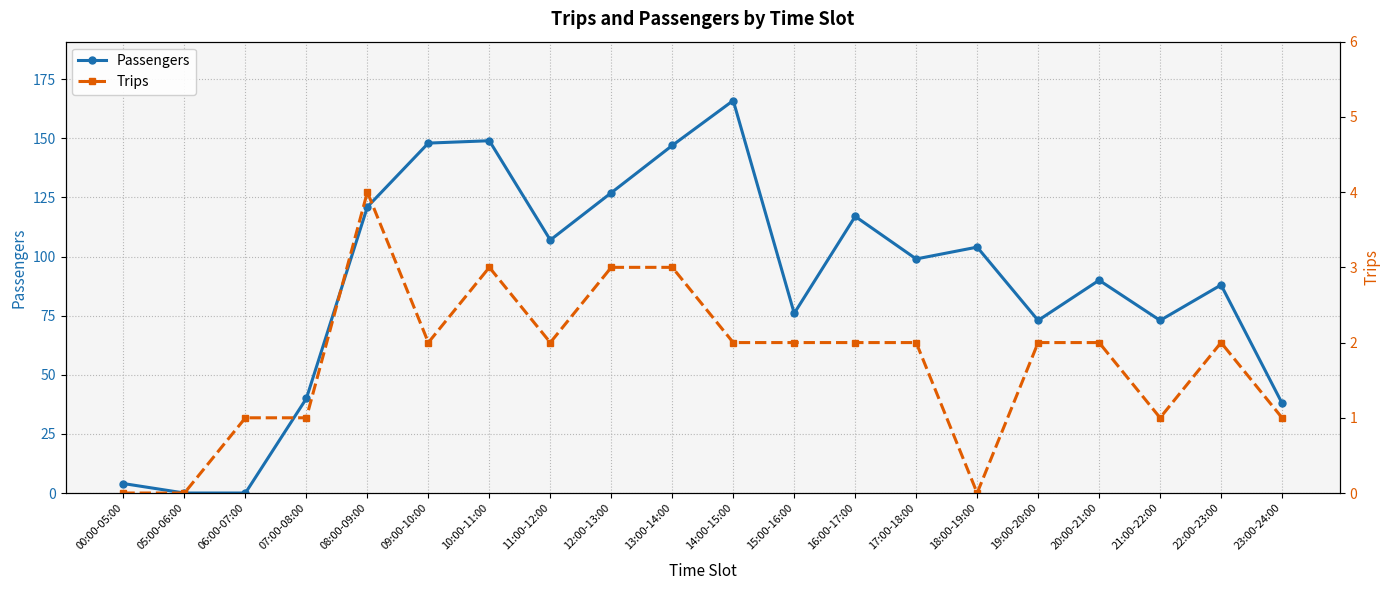

Rank the series by their maximum value, from highest to lowest.

Passengers, Trips